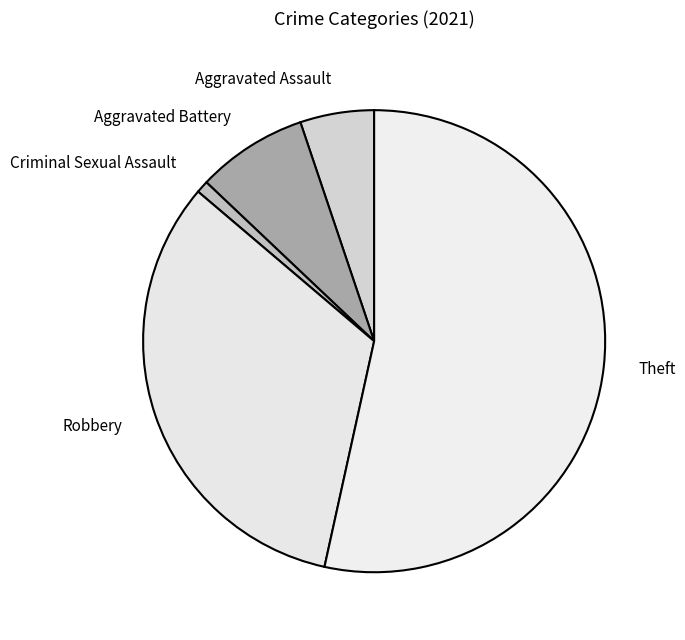

Do Theft and Robbery together represent more than half of the pie?

Yes